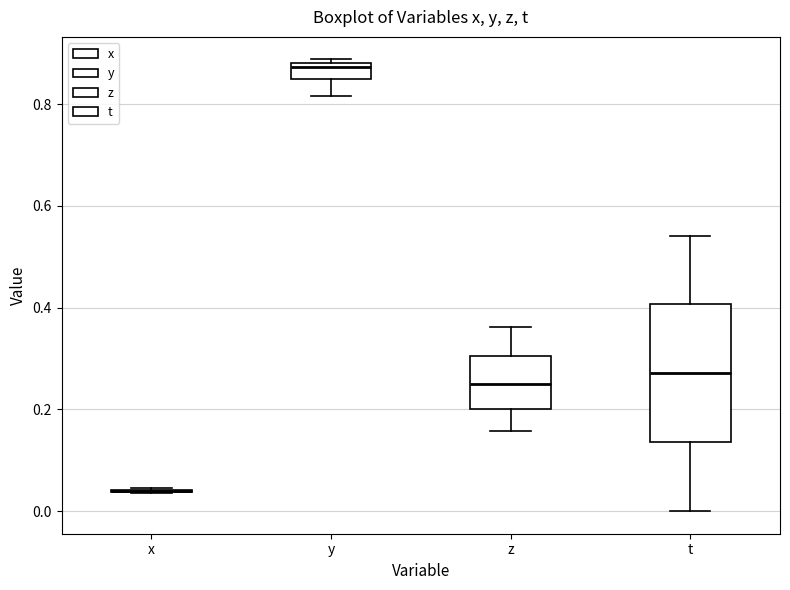

Reading left to right, transcribe this box plot: for each box, give where its median line is, the range the box spans, and where its two whiskers end, as read against the y-axis. The values are not printed on the chart, so give them approximately, as read against the axis.

x: box collapsed to a line at 0.04, whiskers 0.04 to 0.04
y: median 0.88 (just below the box's upper edge), box 0.84 to 0.88, whiskers 0.82 to 0.88 (just above the box's upper edge)
z: median 0.24, box 0.20 to 0.30, whiskers 0.16 to 0.36
t: median 0.28, box 0.14 to 0.40, whiskers 0.00 to 0.54